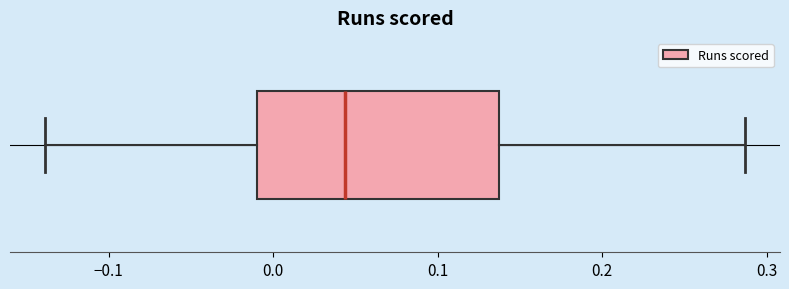

Read this box plot against the x-axis: the position of the median line, the range covered by the box, and the ends of both whiskers. The values are not printed on the chart, so give them approximately, as read against the axis.

median 0.04, box -0.01 to 0.14, whiskers -0.14 to 0.29